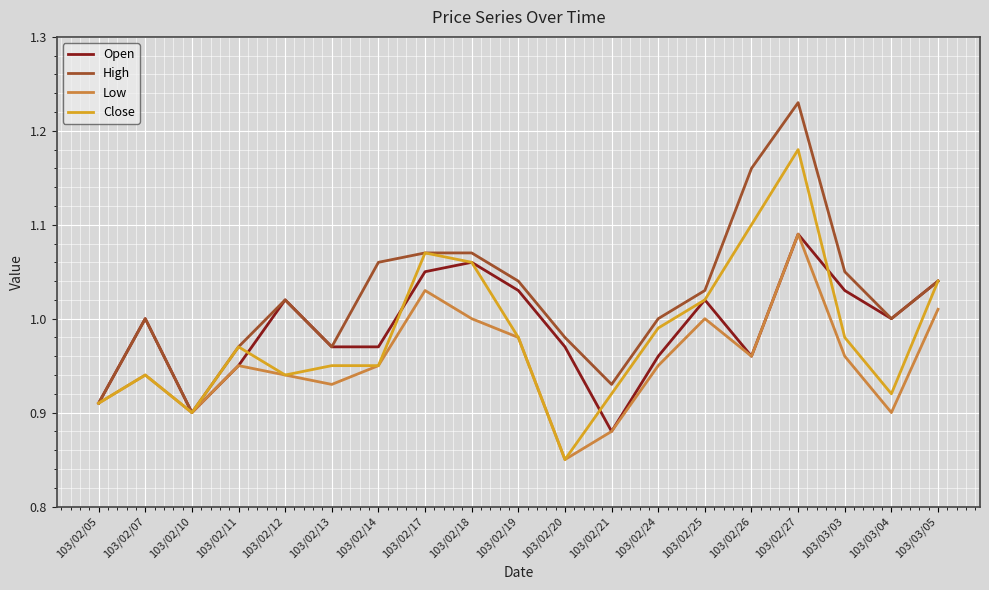

True or false: Low has a value of 0.7 at 103/02/17.

False